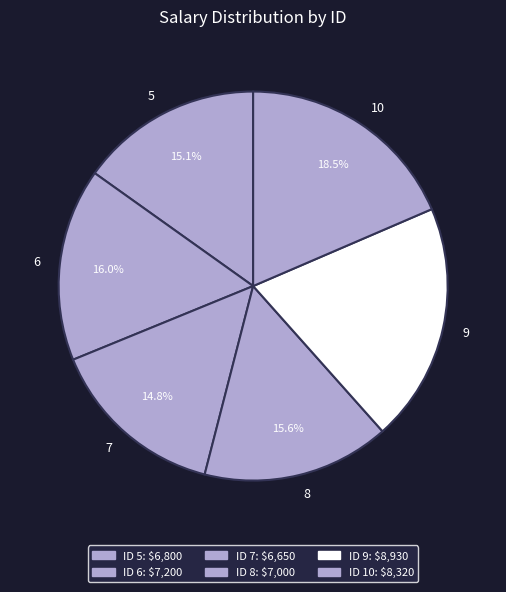

To the nearest percent, what is the difference between the largest and smallest slice percentages?

5%